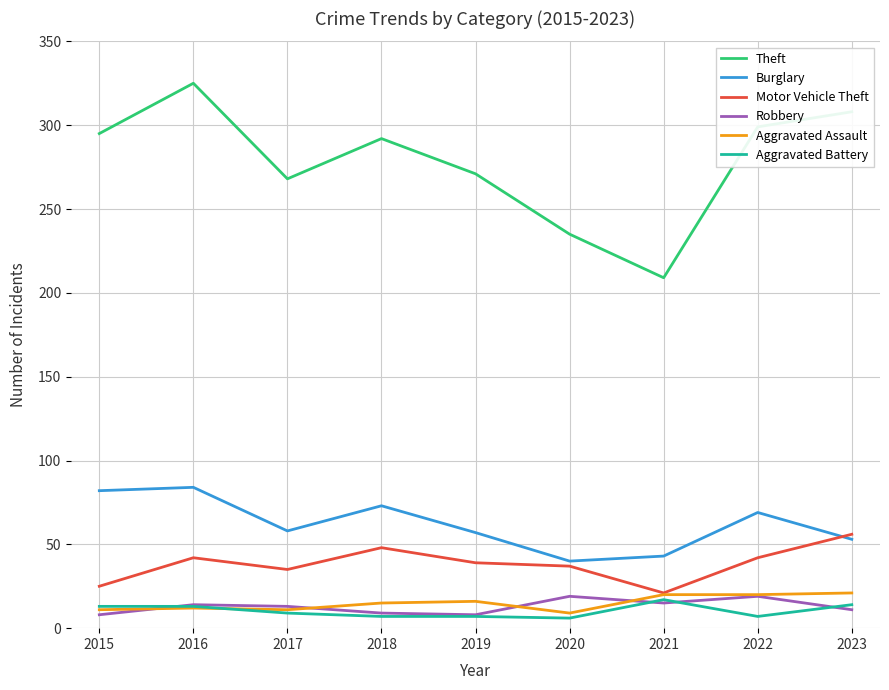

Is the value of Theft at 2021 greater than the value of Aggravated Assault at 2016?

Yes